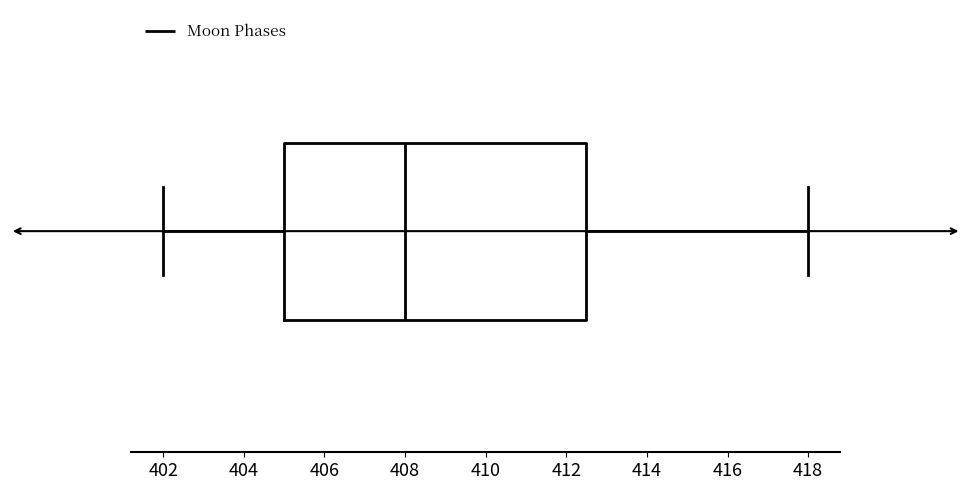

Where does the median line of the box sit on the x-axis? The values are not printed on the chart, so give them approximately, as read against the axis.

408.0